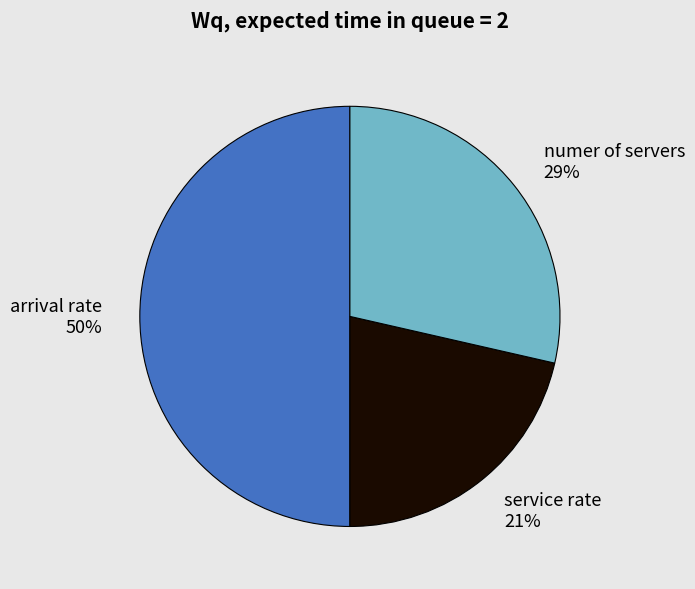

To the nearest percent, what portion does numer of servers represent?

29%